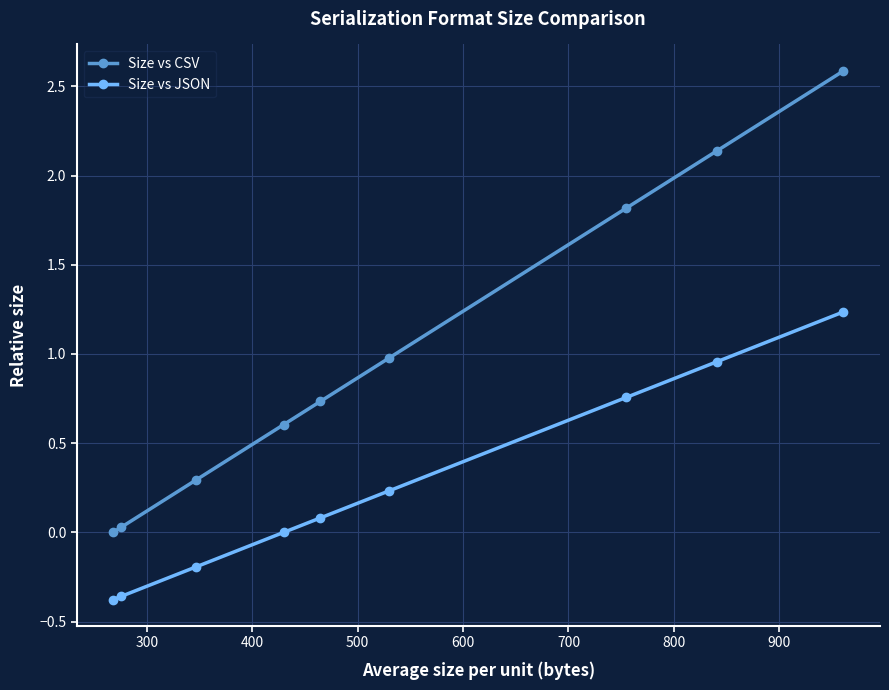

What is the difference between the maximum and minimum values in the Size vs JSON series?

1.6